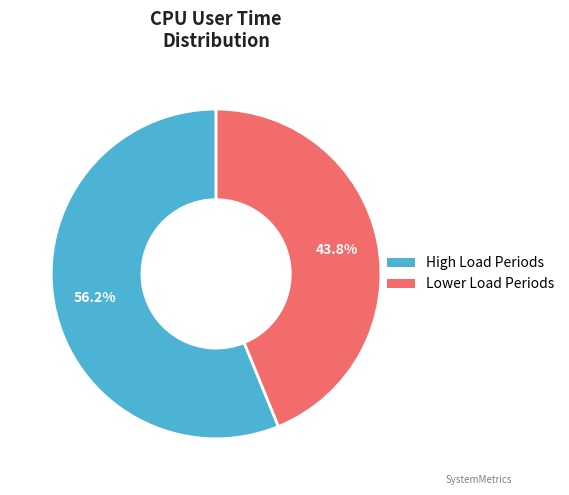

Is there any slice that represents more than half of the pie?

Yes